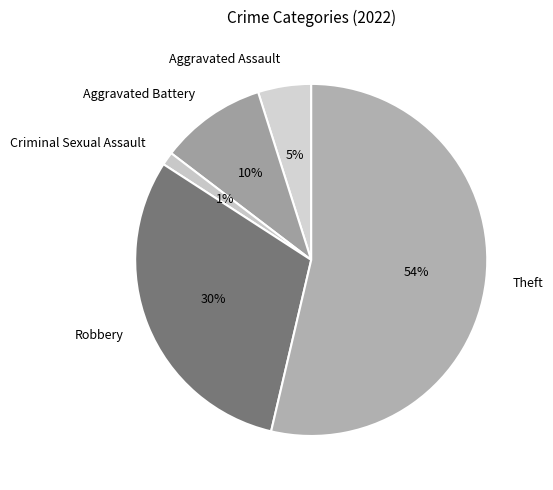

What is the majority slice?

Theft